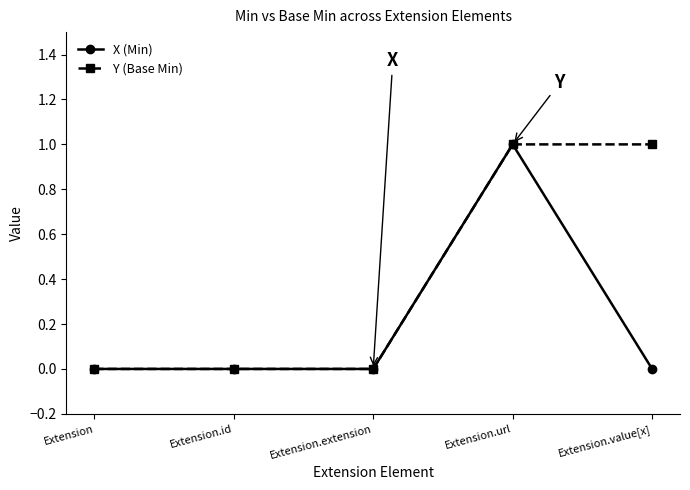

Which series has the largest total across all categories?

Y (Base Min)